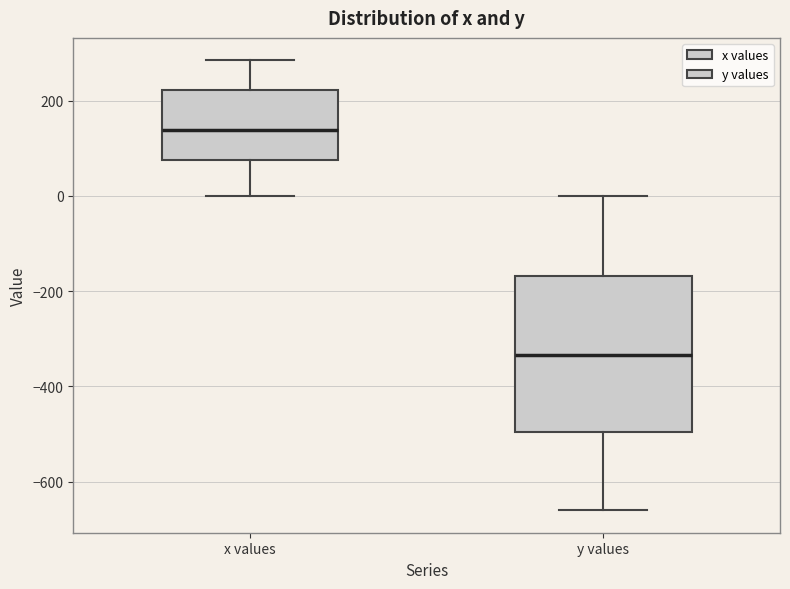

Which box is the tallest, from its lower edge to its upper edge?

y values